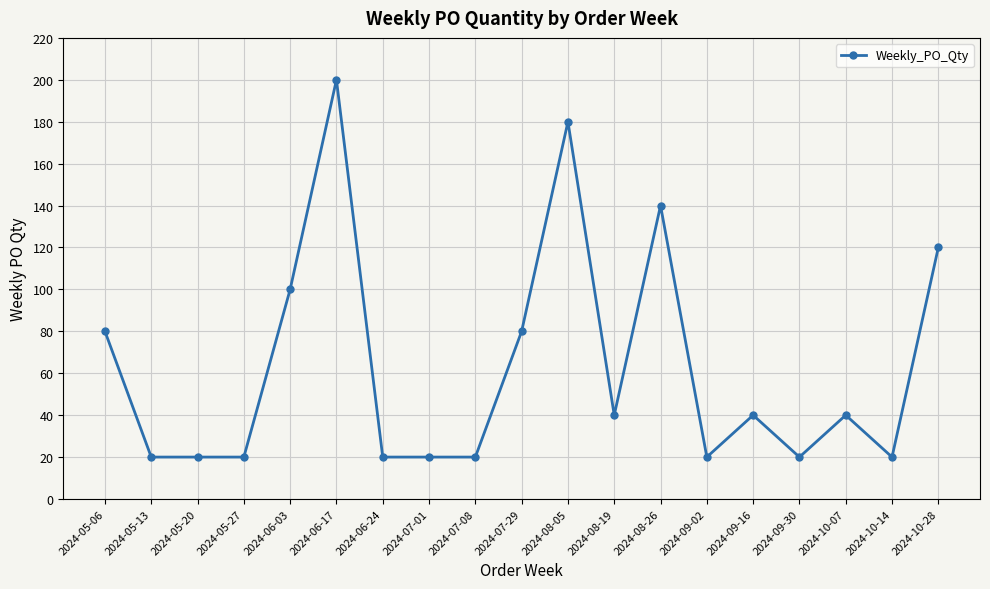

What is the maximum value shown in the chart?

200